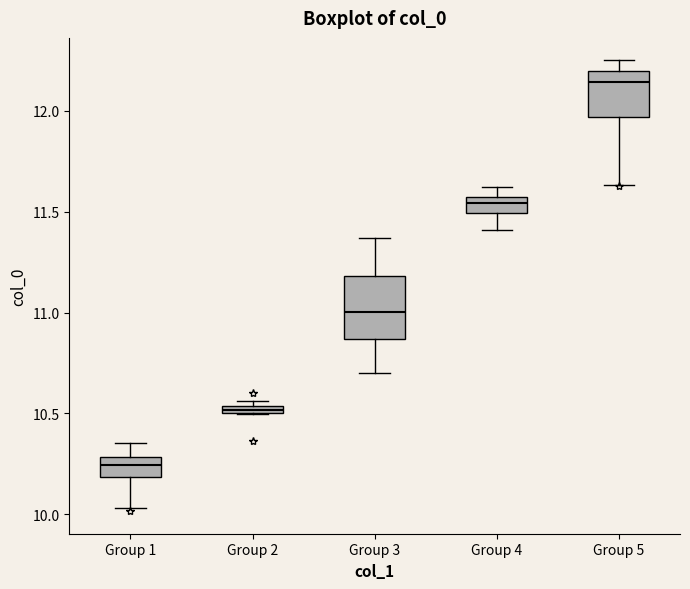

Where does the upper whisker of the box for Group 5 end on the y-axis? The values are not printed on the chart, so give them approximately, as read against the axis.

12.25